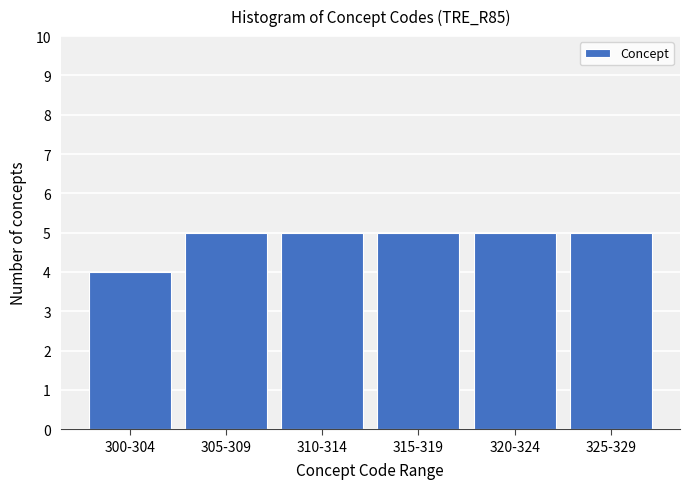

Reading left to right, extract all data points from this chart.

300-304=4	305-309=5	310-314=5	315-319=5	320-324=5	325-329=5